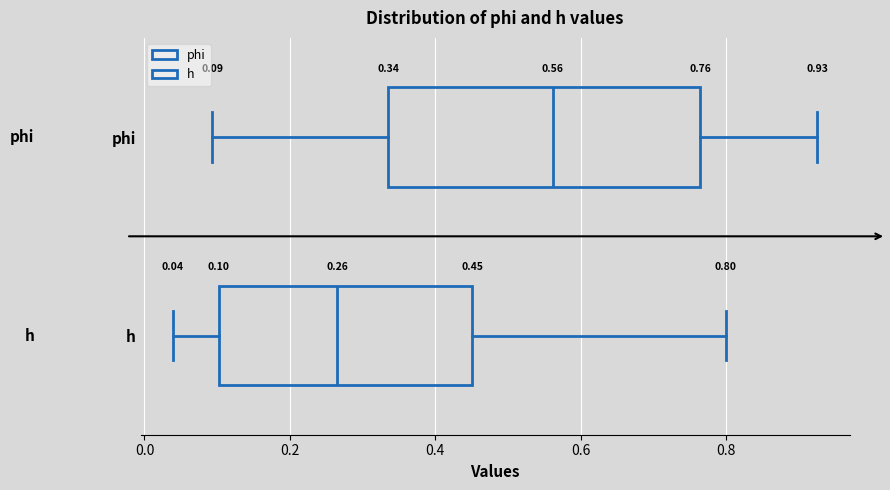

Which box's median line is the furthest to the right?

phi